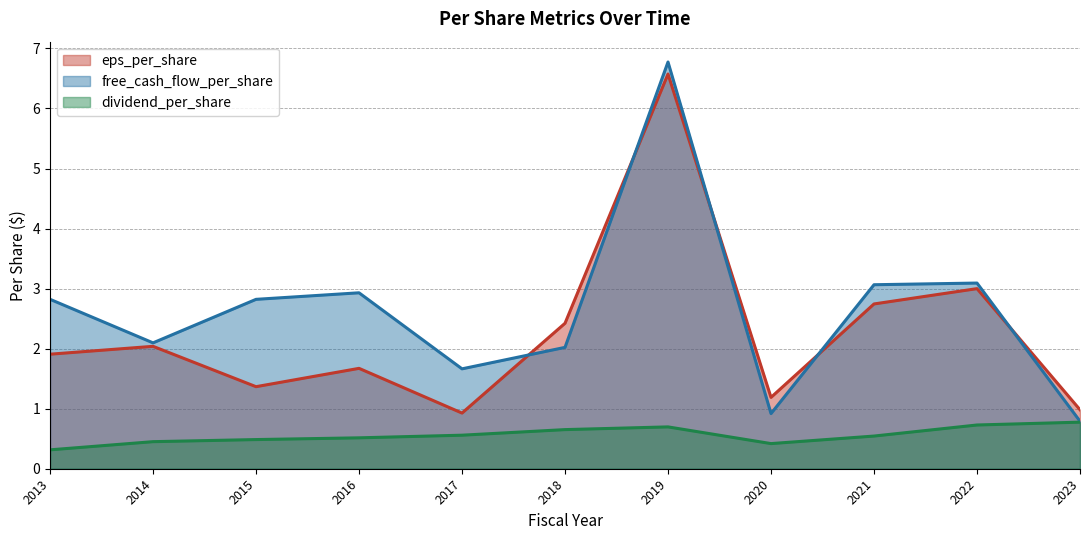

At which label is dividend_per_share closest to 0?

2013